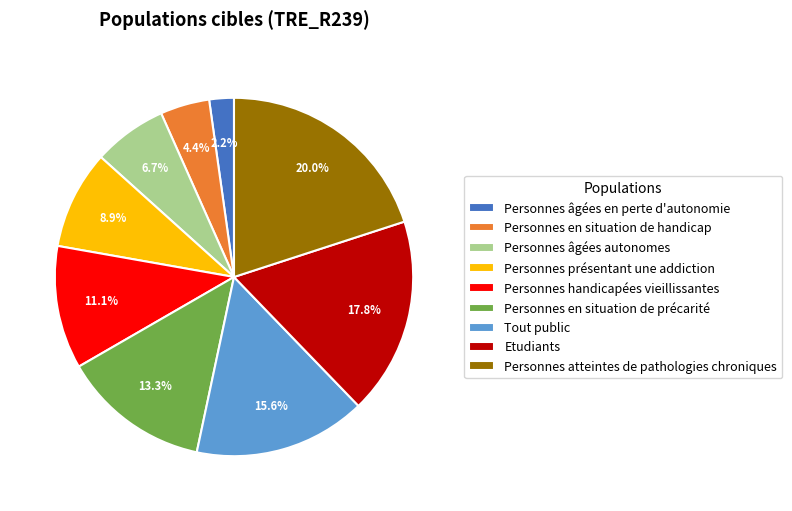

Rank the categories by value from lowest to highest.

Personnes âgées en perte d'autonomie, Personnes en situation de handicap, Personnes âgées autonomes, Personnes présentant une addiction, Personnes handicapées vieillissantes, Personnes en situation de précarité, Tout public, Etudiants, Personnes atteintes de pathologies chroniques